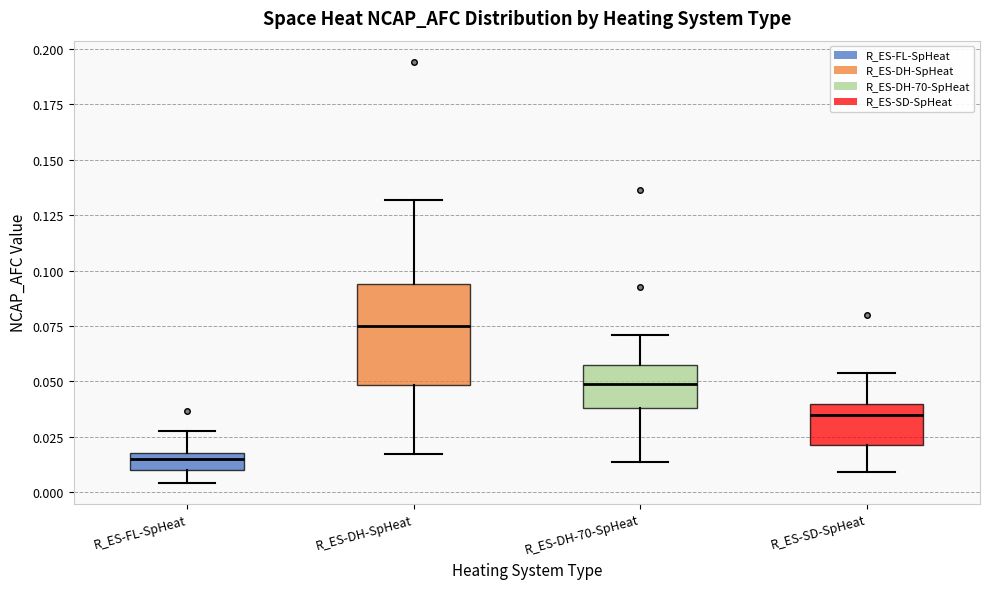

Comparing the boxes themselves (not the whiskers), which one is the tallest?

R_ES-DH-SpHeat